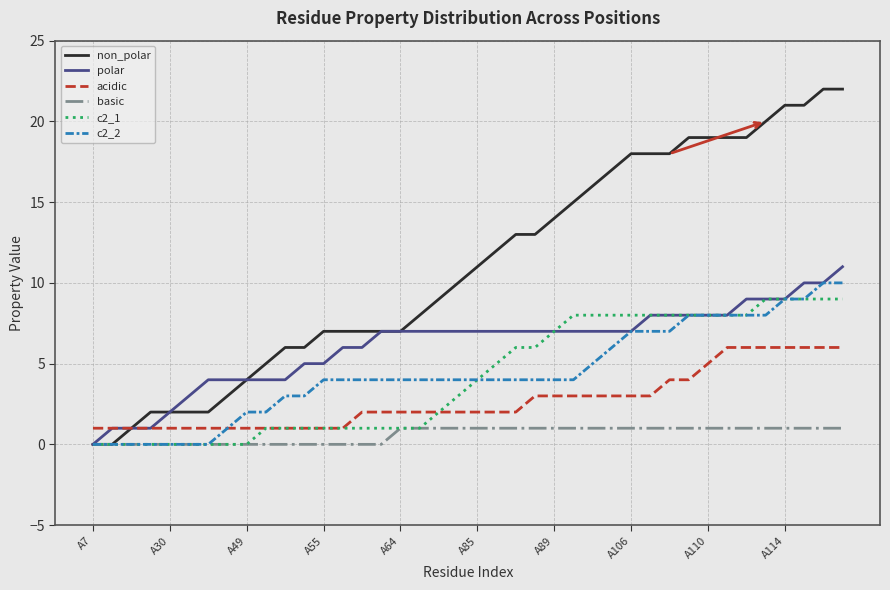

What is the sum of all acidic values?

108